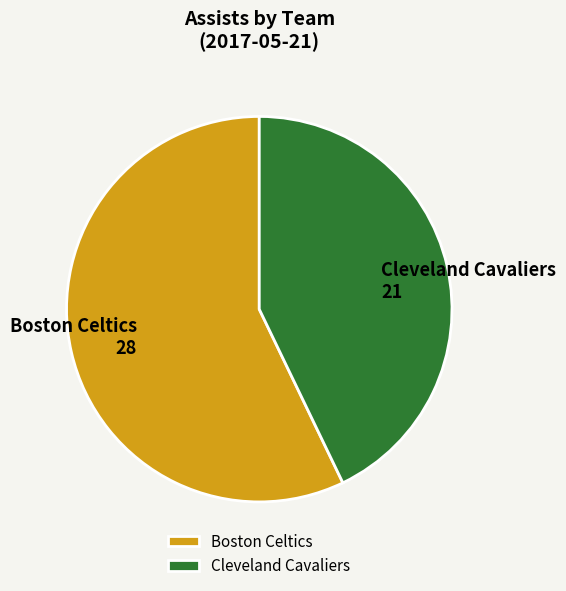

Between Cleveland Cavaliers and Boston Celtics, which is larger?

Boston Celtics